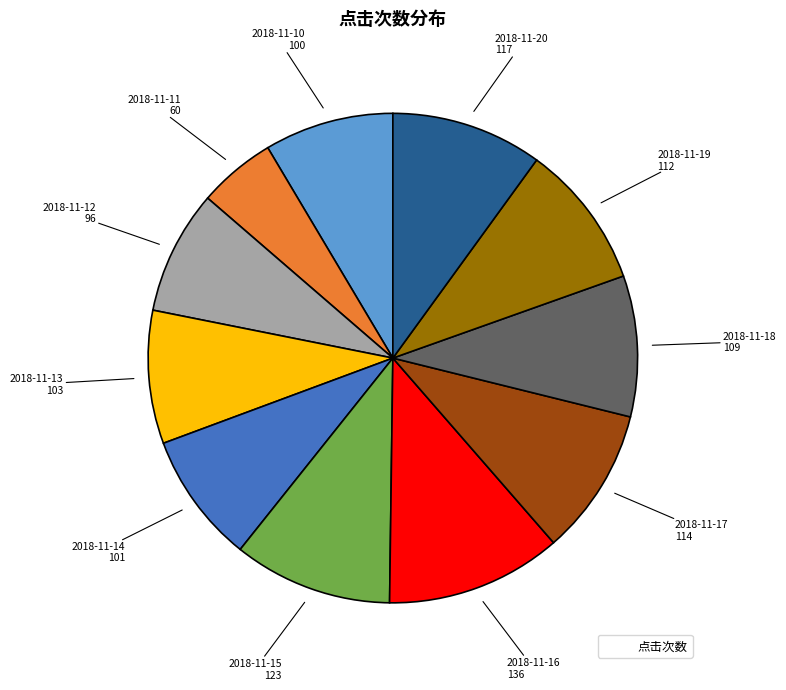

Is there a majority slice in this chart?

No